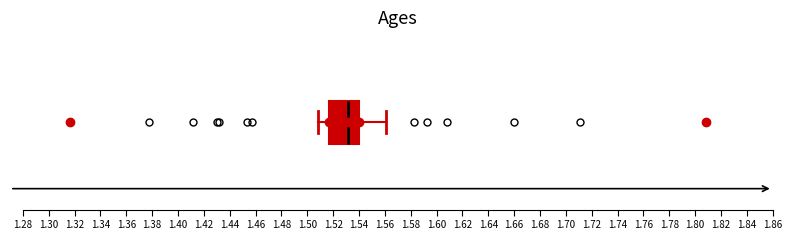

Transcribe this box plot: give where the median line is, the range the box spans, and where the two whiskers end, as read against the x-axis. The values are not printed on the chart, so give them approximately, as read against the axis.

median 1.532, box 1.516 to 1.540, whiskers 1.508 to 1.560